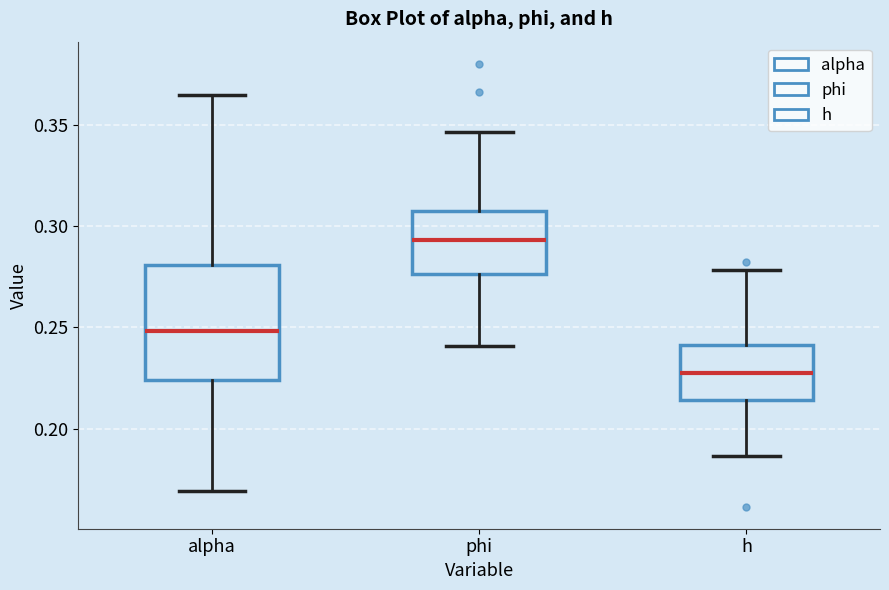

Reading left to right, transcribe this box plot: for each box, give where its median line is, the range the box spans, and where its two whiskers end, as read against the y-axis. The values are not printed on the chart, so give them approximately, as read against the axis.

alpha: median 0.250, box 0.225 to 0.280, whiskers 0.170 to 0.365
phi: median 0.295, box 0.275 to 0.305, whiskers 0.240 to 0.345
h: median 0.225, box 0.215 to 0.240, whiskers 0.185 to 0.280